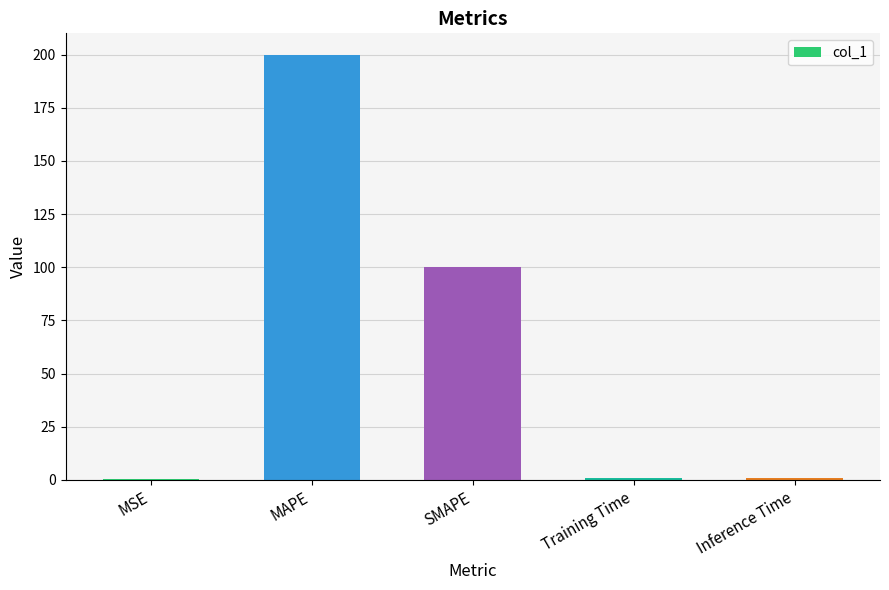

What is the difference between the values at MSE and Inference Time?

0.5